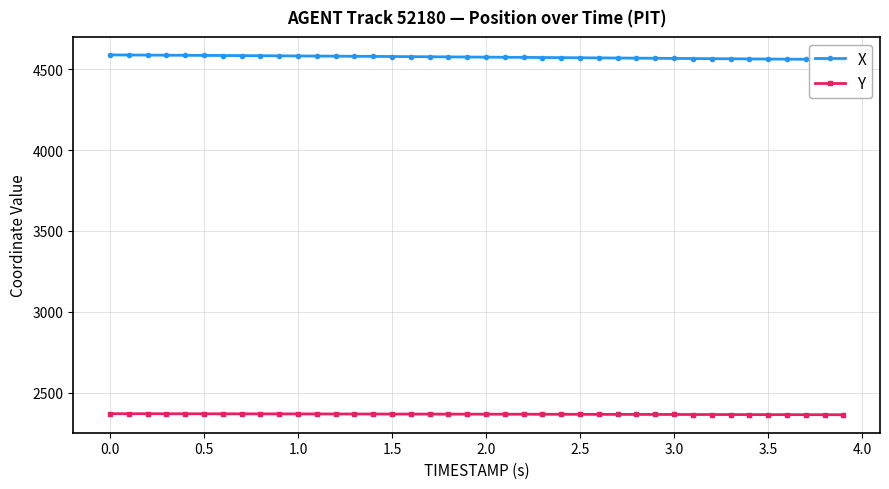

What is the maximum value for Y?

2369.0